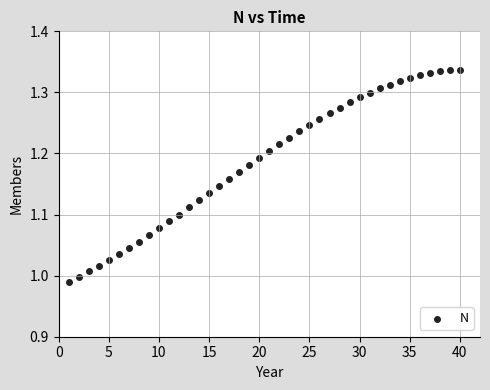

What is the range of Y values (max minus min)?

0.3